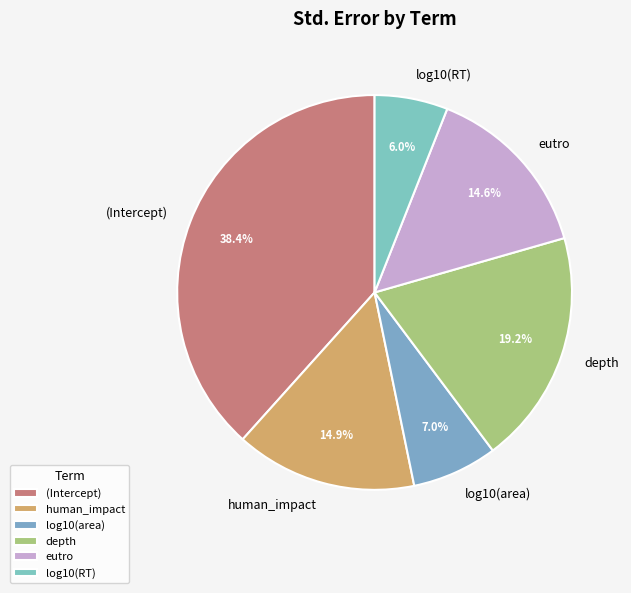

The depth slice represents 7% of the pie. True or false?

False